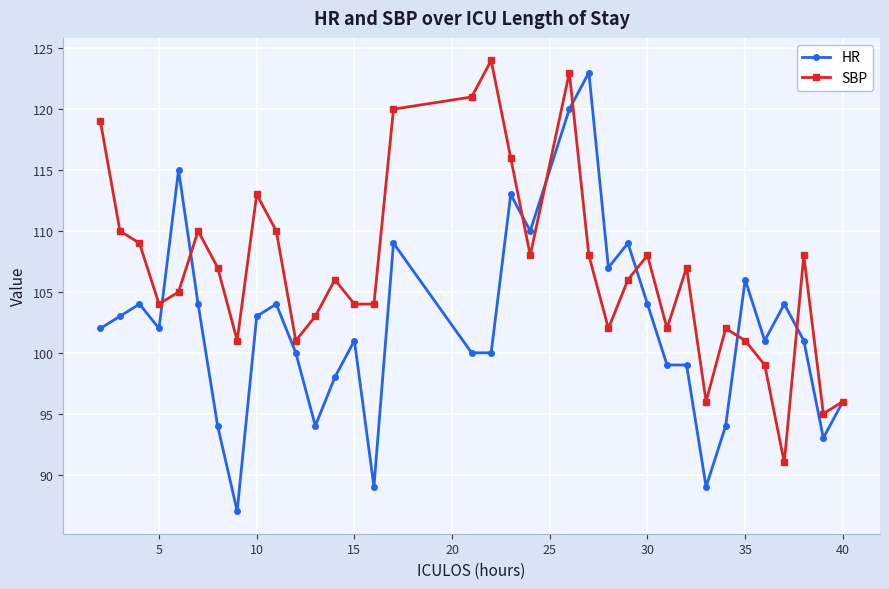

What is the value of the SBP point at the 20th from the left?

108